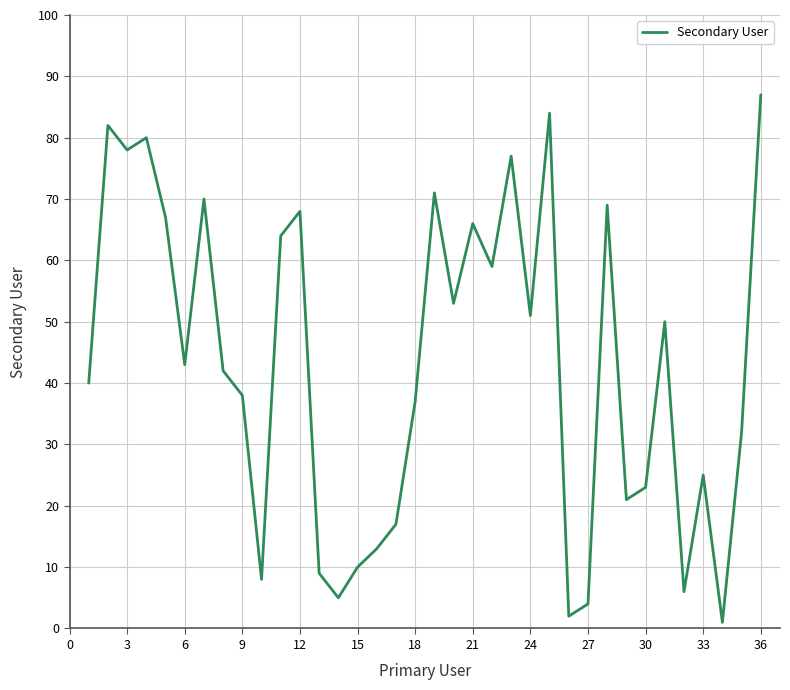

What is the maximum value shown in the chart?

87